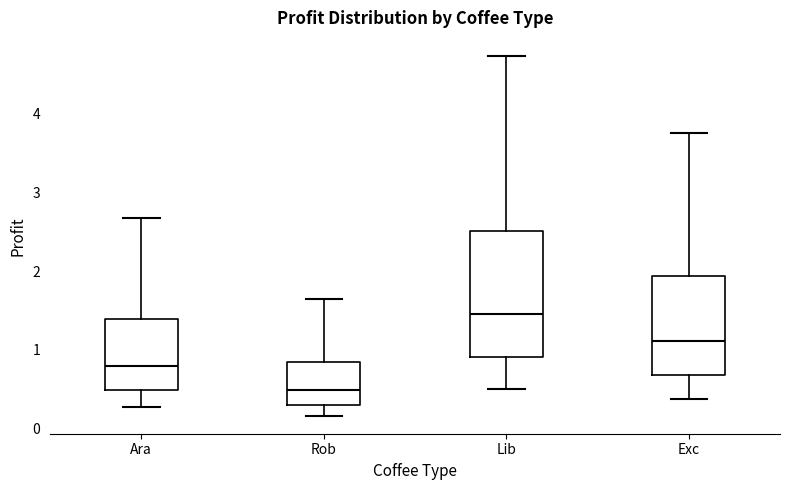

Reading left to right, transcribe this box plot: for each box, give where its median line is, the range the box spans, and where its two whiskers end, as read against the y-axis. The values are not printed on the chart, so give them approximately, as read against the axis.

Ara: median 0.8, box 0.5 to 1.4, whiskers 0.3 to 2.7
Rob: median 0.5, box 0.3 to 0.8, whiskers 0.2 to 1.6
Lib: median 1.5, box 0.9 to 2.5, whiskers 0.5 to 4.7
Exc: median 1.1, box 0.7 to 1.9, whiskers 0.4 to 3.8